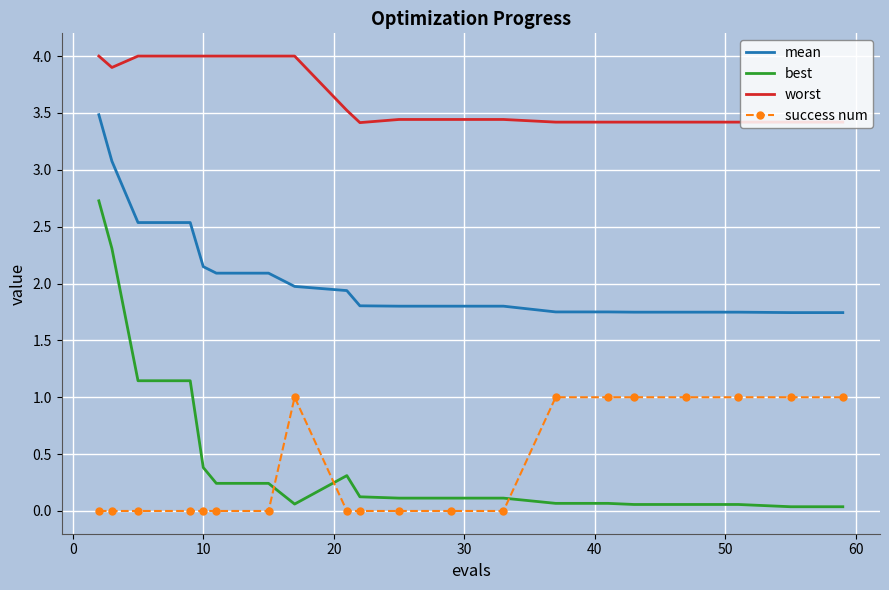

Which series has the largest range (max minus min)?

best